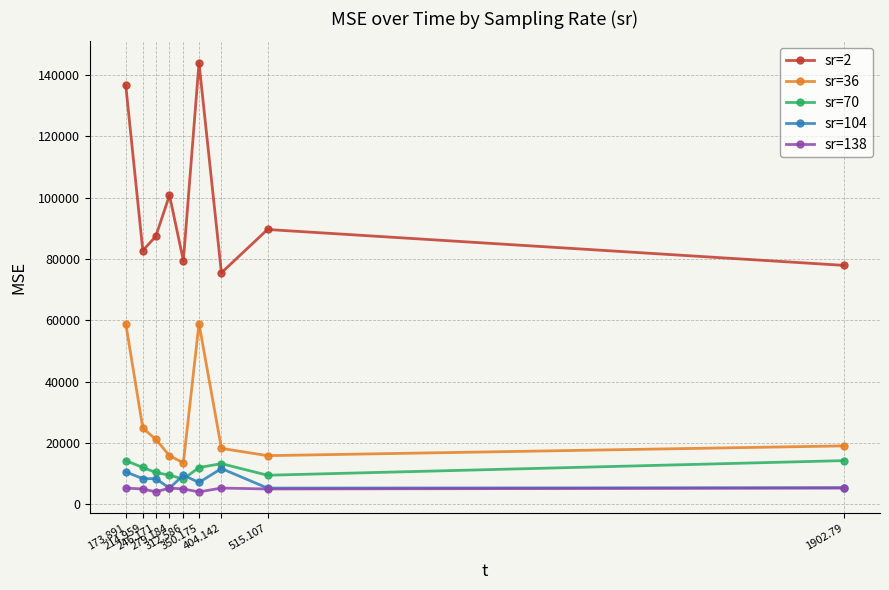

What is the sum of the sr=138 values at 312.586 and 279.184?

10183.8